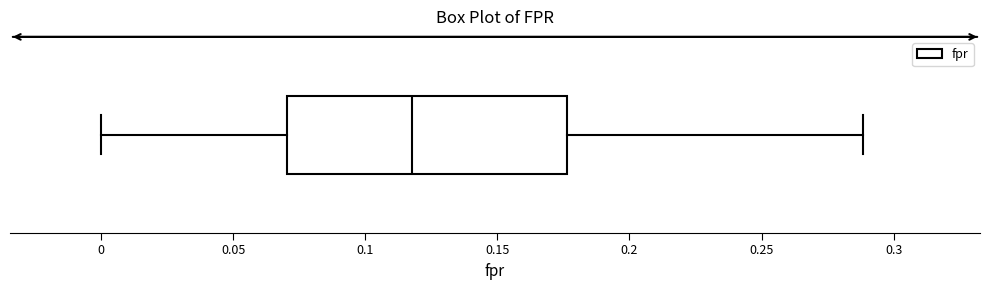

Read this box plot against the x-axis: the position of the median line, the range covered by the box, and the ends of both whiskers. The values are not printed on the chart, so give them approximately, as read against the axis.

median 0.120, box 0.070 to 0.175, whiskers 0.000 to 0.290